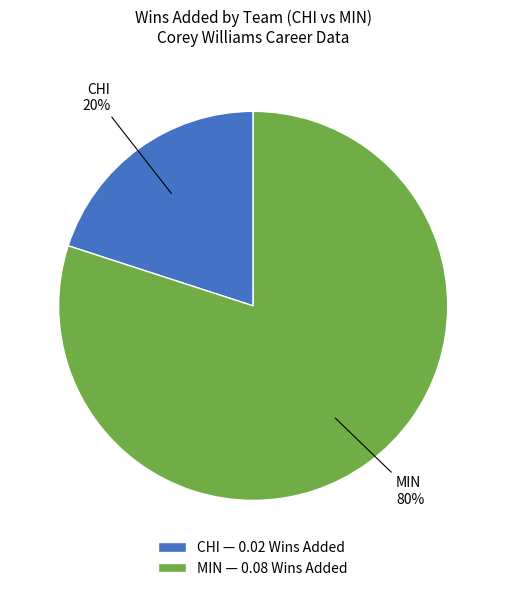

Between CHI and MIN, which is larger?

MIN